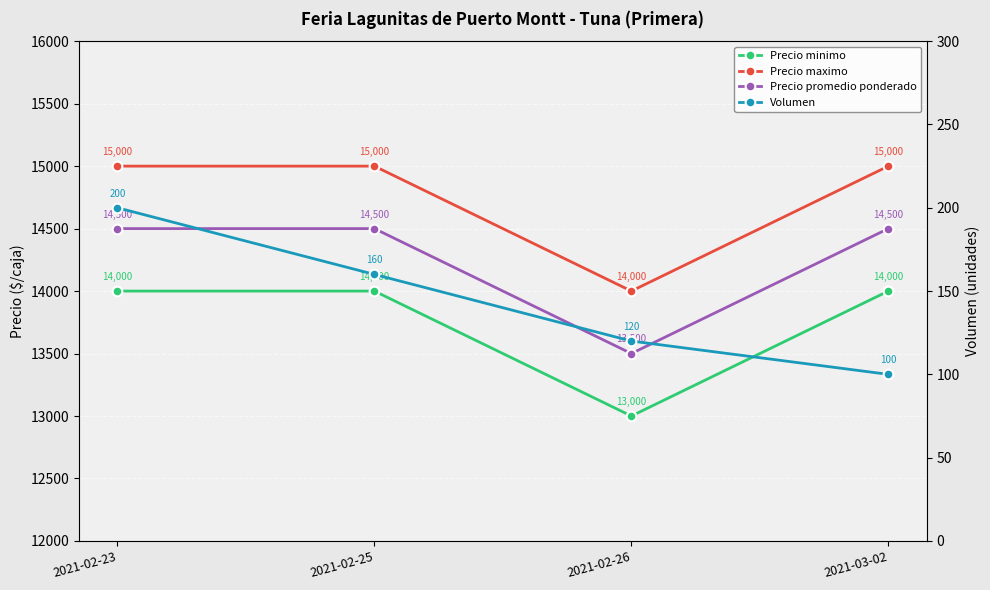

Reading right to left, list all the values displayed in this chart.

Precio minimo: 2021-03-02=14000	2021-02-26=13000	2021-02-25=14000	2021-02-23=14000
Precio maximo: 2021-03-02=15000	2021-02-26=14000	2021-02-25=15000	2021-02-23=15000
Precio promedio ponderado: 2021-03-02=14500	2021-02-26=13500	2021-02-25=14500	2021-02-23=14500
Volumen: 2021-03-02=100	2021-02-26=120	2021-02-25=160	2021-02-23=200